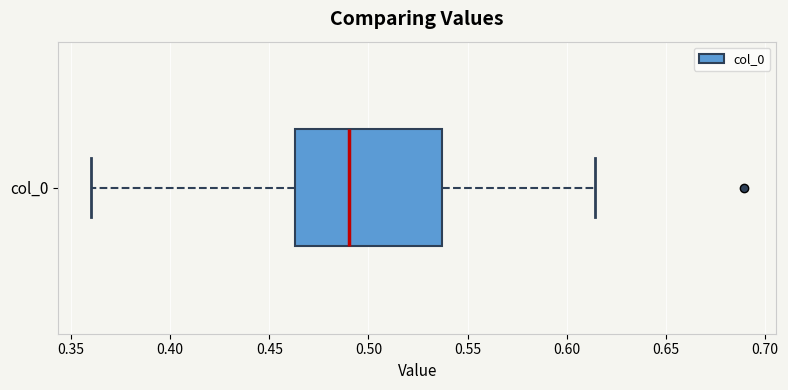

Read this box plot against the x-axis: the position of the median line, the range covered by the box, and the ends of both whiskers. The values are not printed on the chart, so give them approximately, as read against the axis.

median 0.490, box 0.465 to 0.535, whiskers 0.360 to 0.615